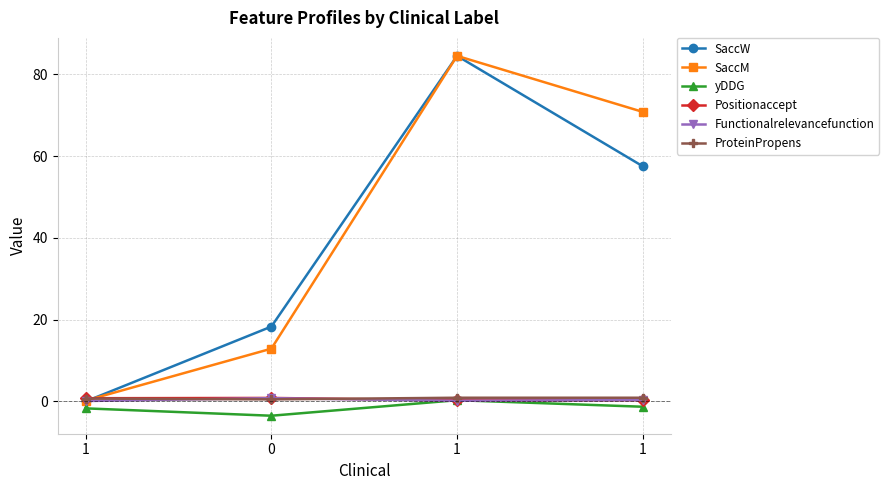

How many distinct data groups are displayed?

6